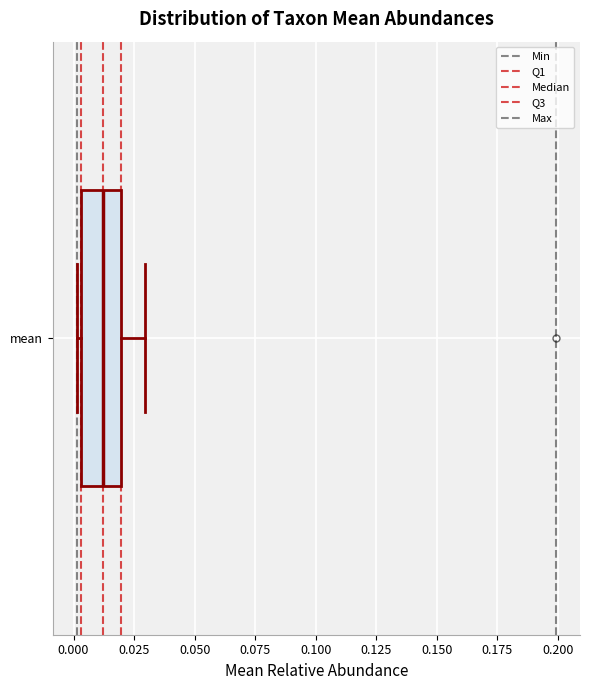

Transcribe this box plot: give where the median line is, the range the box spans, and where the two whiskers end, as read against the x-axis. The values are not printed on the chart, so give them approximately, as read against the axis.

median 0.010, box 0.005 to 0.020, whiskers 0.000 to 0.030